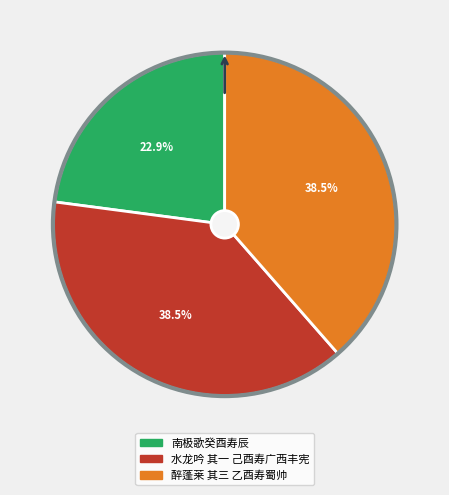

Approximately how many times larger is the value at 南极歌癸酉寿辰 compared to 醉蓬莱 其三 乙酉寿蜀帅?

0.6